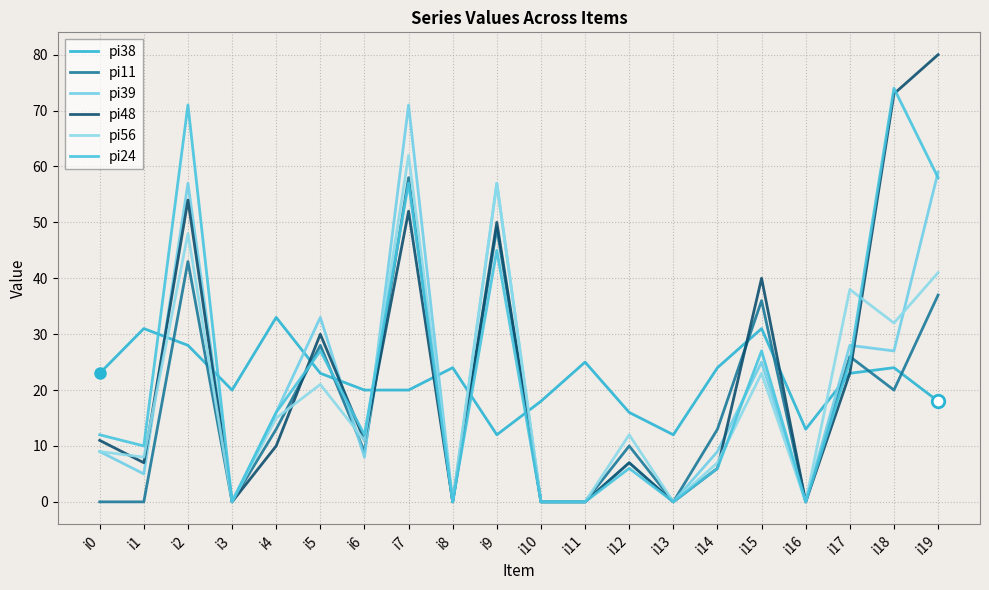

What is the difference between the highest and lowest values at i15?

17